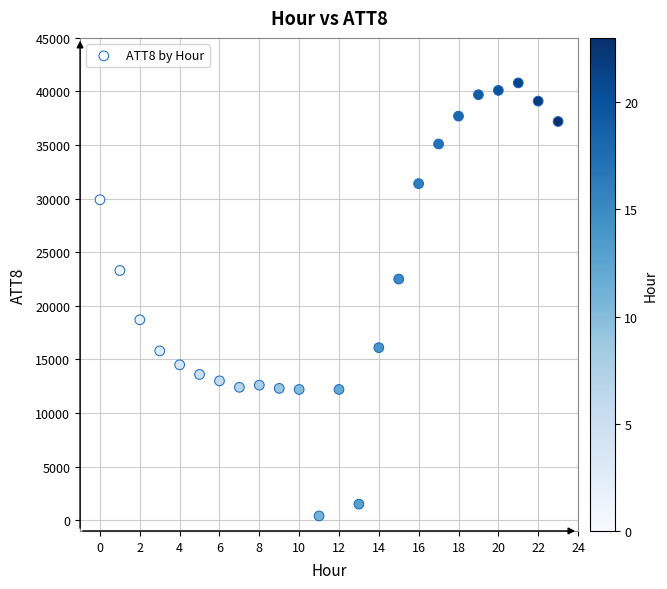

What is the range of Y values (max minus min)?

40400